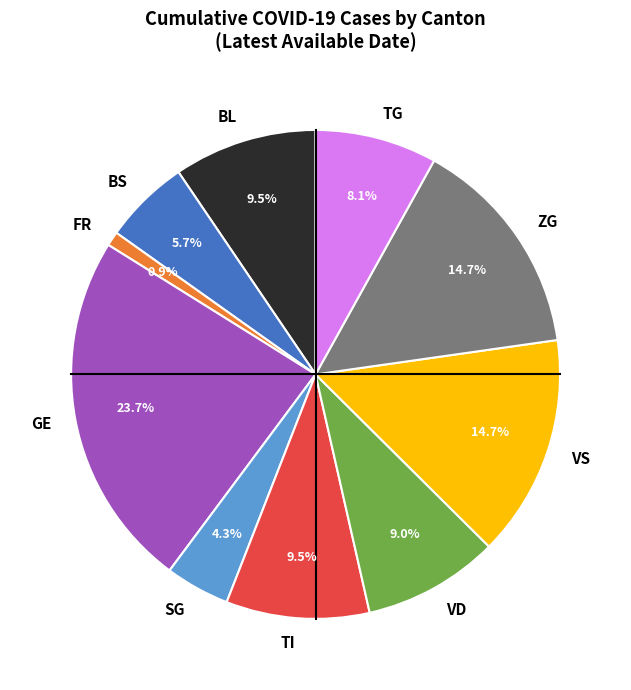

Is it true that FR is 12% of the pie?

False